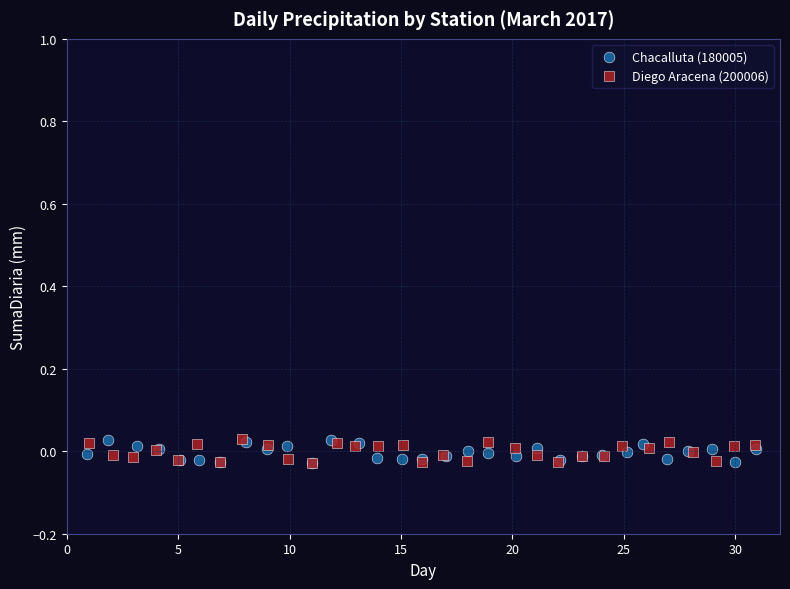

What are all the series names shown in the legend?

Chacalluta (180005), Diego Aracena (200006)